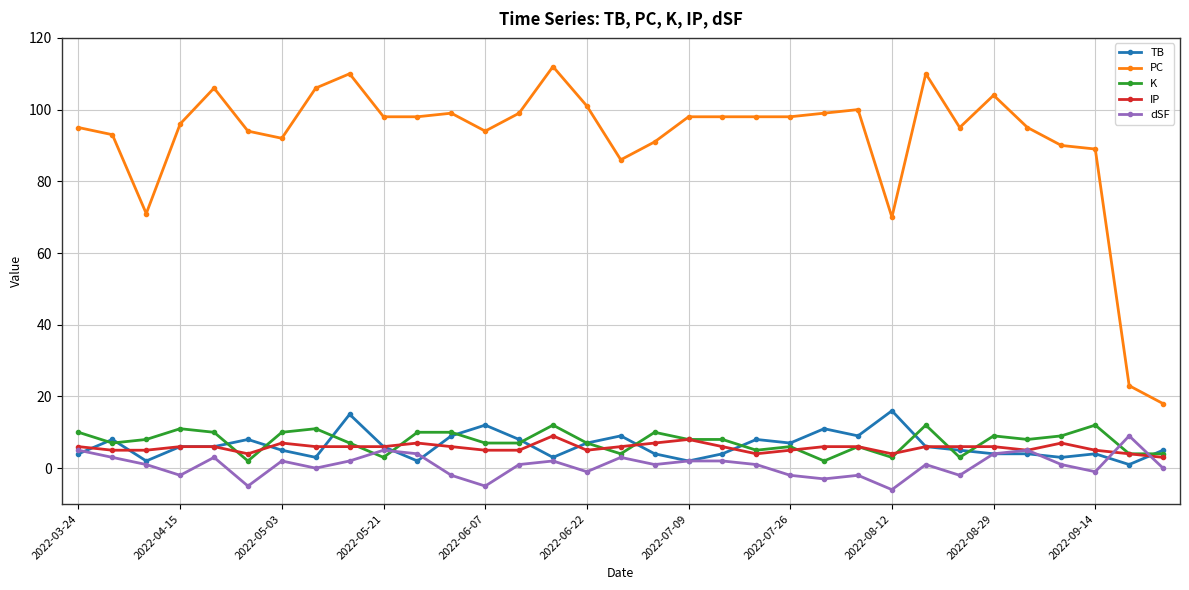

What is the value of the K point at the 31st from the left?

12